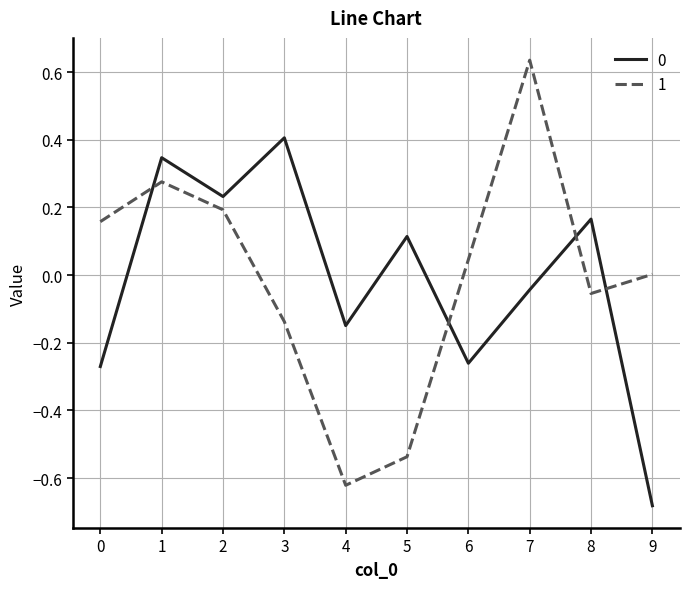

True or false: 0 and 1 intersect in this chart.

True